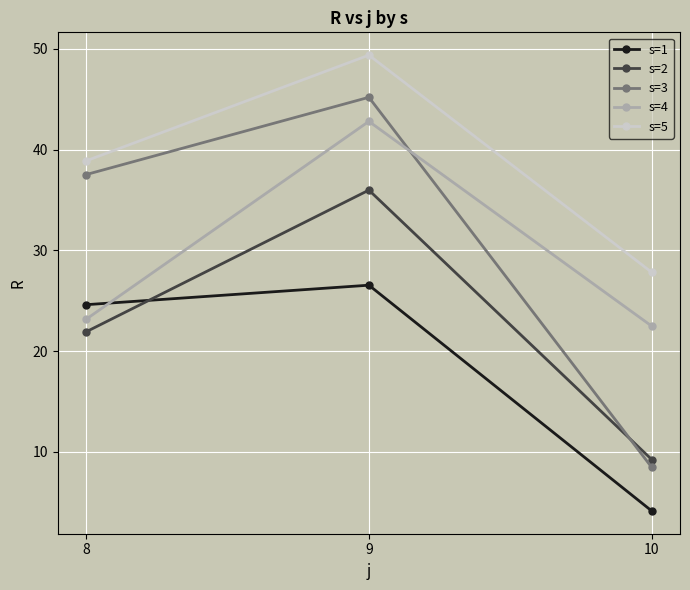

What is the value of the s=2 point at the 2nd from the left?

36.0